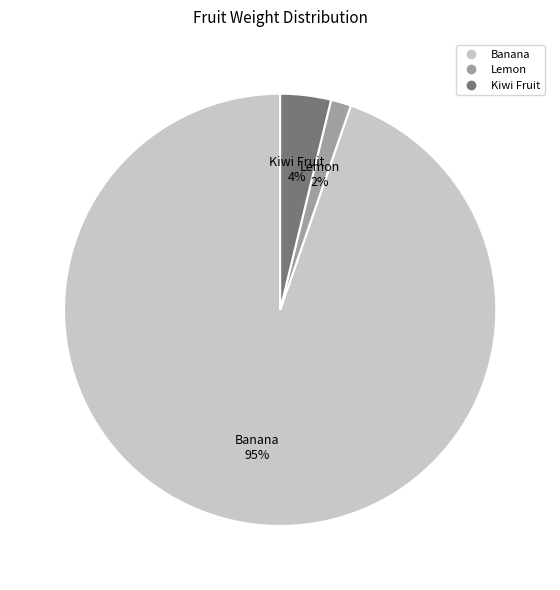

Between Kiwi Fruit and Banana, which is larger?

Banana